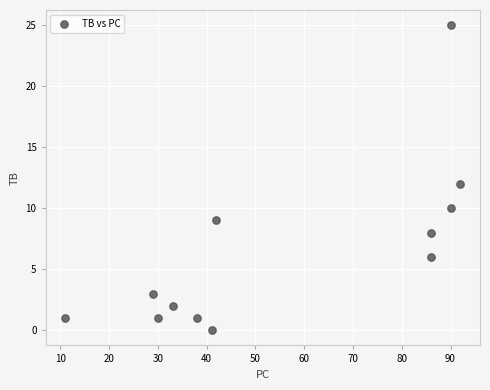

What is the range of X values (max minus min)?

81